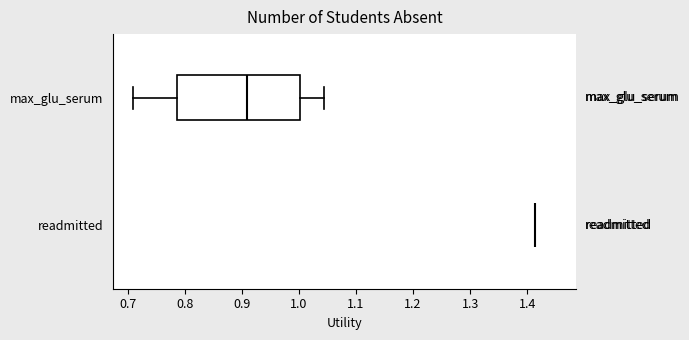

Reading bottom to top, transcribe this box plot: for each box, give where its median line is, the range the box spans, and where its two whiskers end, as read against the x-axis. The values are not printed on the chart, so give them approximately, as read against the axis.

readmitted: box collapsed to a line at 1.41, whiskers 1.41 to 1.41
max_glu_serum: median 0.91, box 0.79 to 1.00, whiskers 0.71 to 1.04